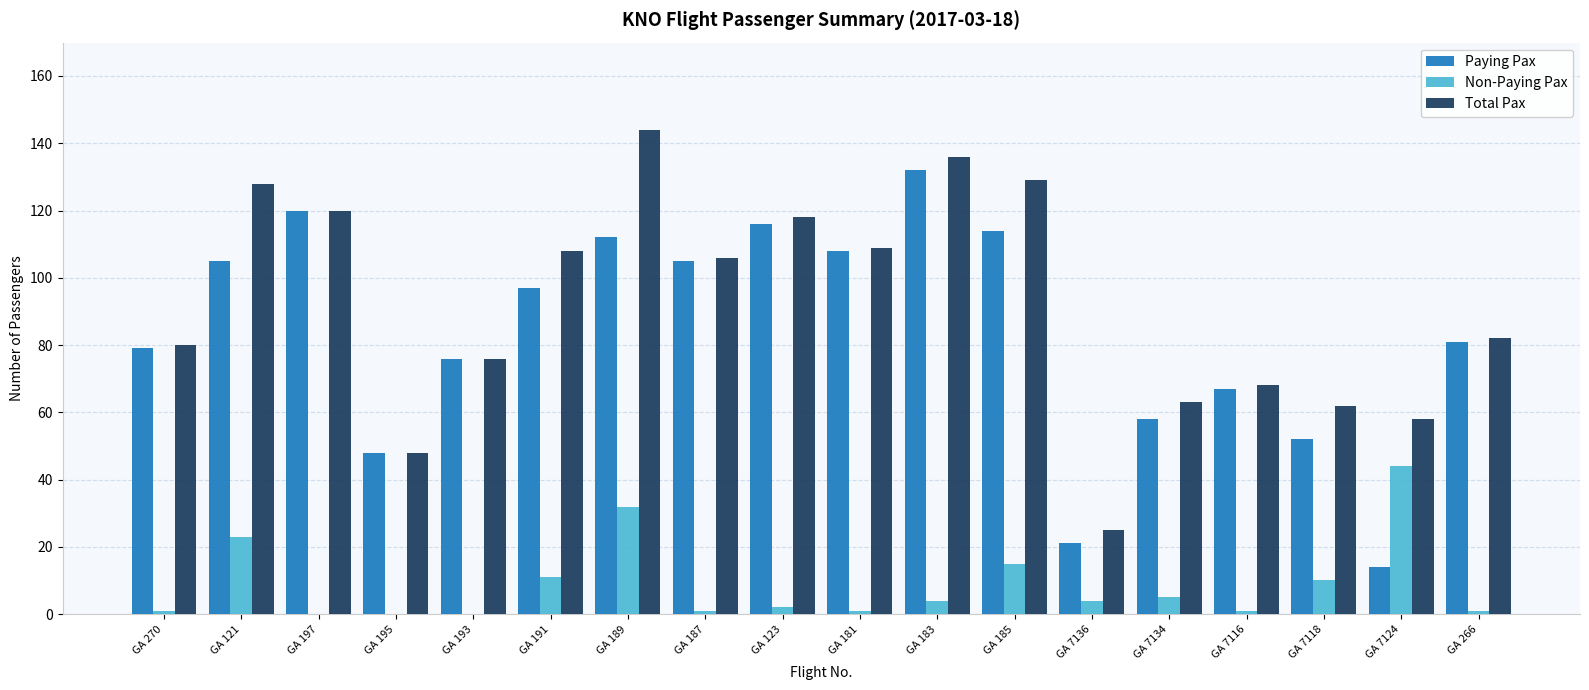

Which series has the largest total across all categories?

Total Pax